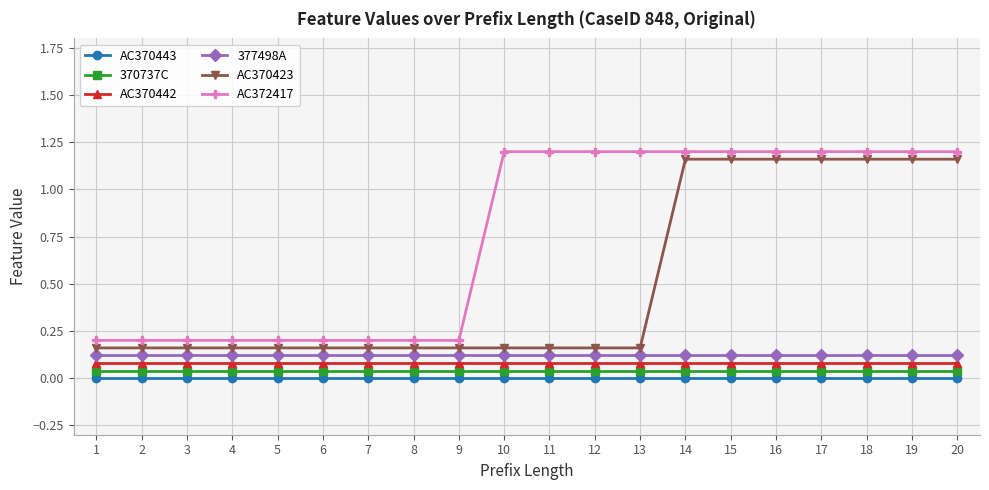

What is the spread (max minus min) of values at 10?

1.2